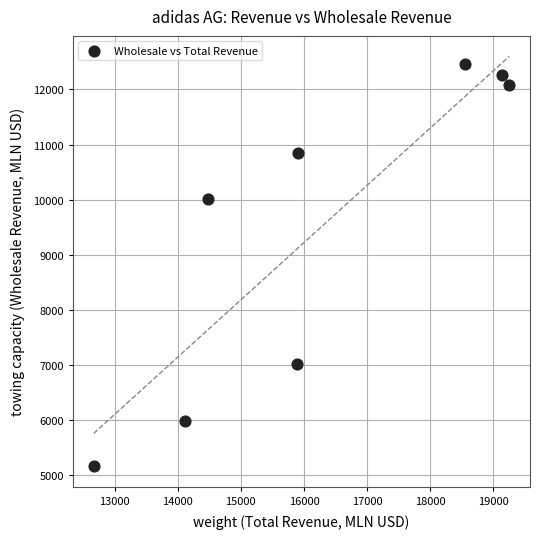

What Y value in the scatter plot is closest to 8809?

10003.7